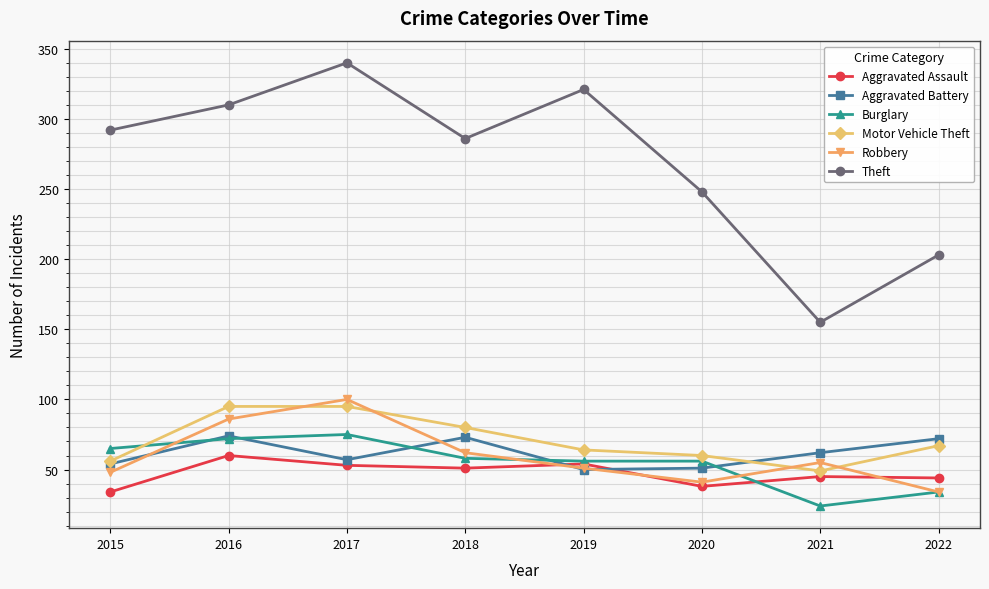

Which series ends up on top after the final intersection of Burglary and Aggravated Battery?

Aggravated Battery